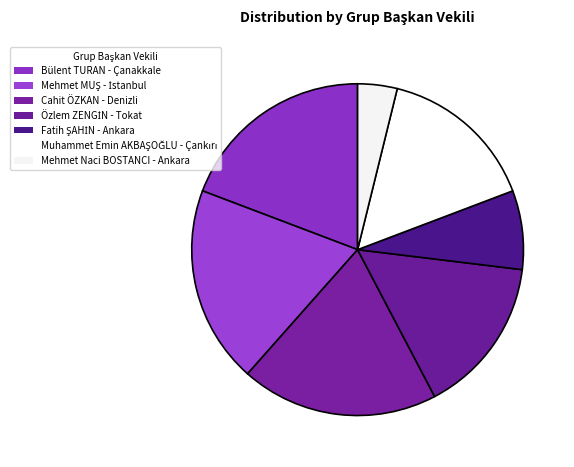

How many slices are in this pie chart?

7